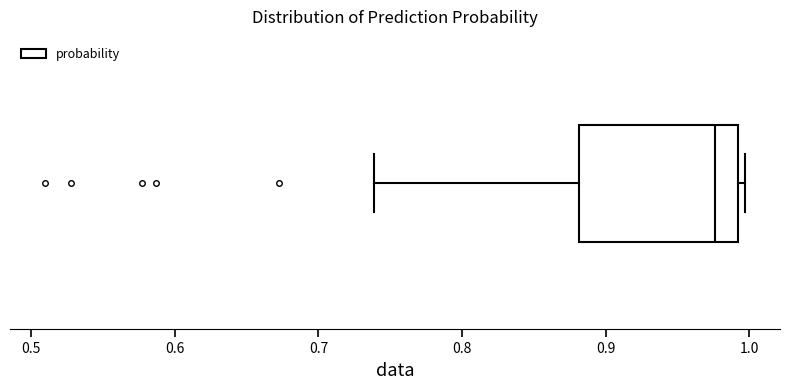

Where is the right edge of the box on the x-axis? The values are not printed on the chart, so give them approximately, as read against the axis.

0.99